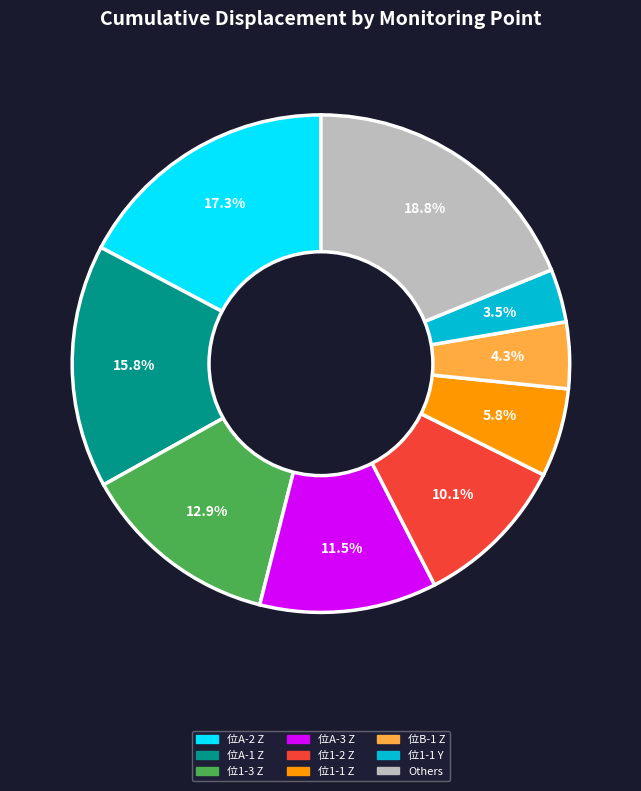

Do 位B-1 Z and Others together represent more than half of the pie?

No